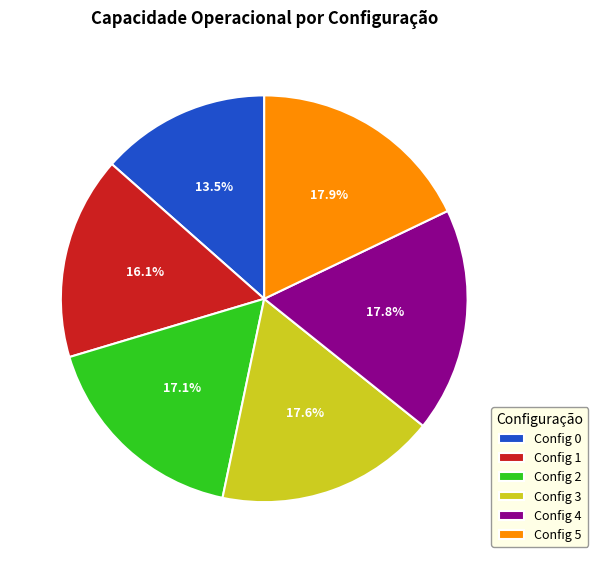

Count the number of slices in the pie.

6